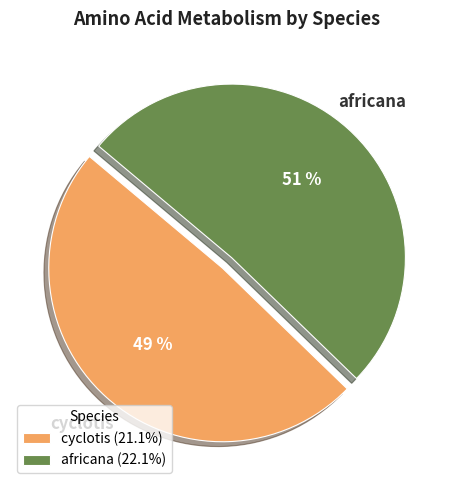

To the nearest percent, what is the difference between the largest and smallest slice percentages?

2%